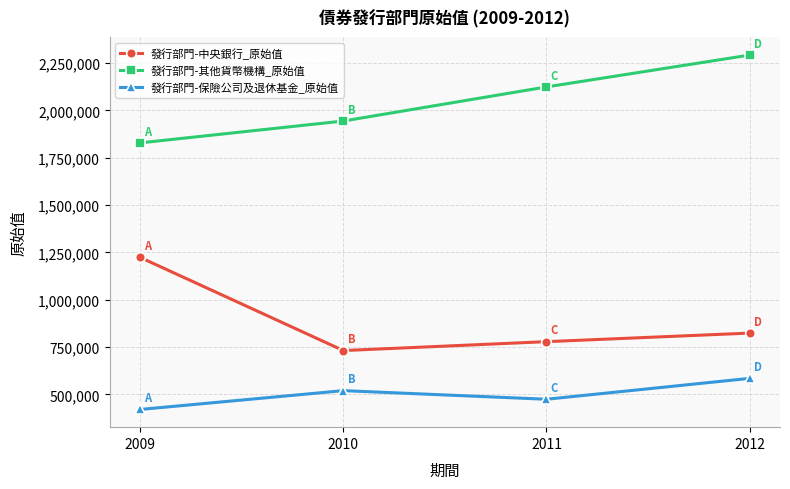

Between 2010 and 2012, which series saw the biggest shift?

發行部門-其他貨幣機構_原始值